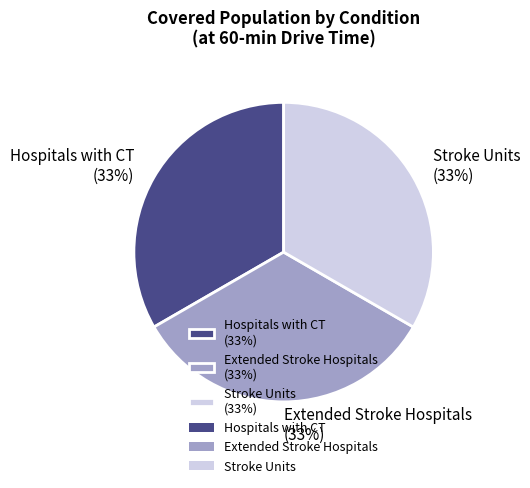

To the nearest percent, what percentage of the pie is Hospitals with CT (33%)?

33%